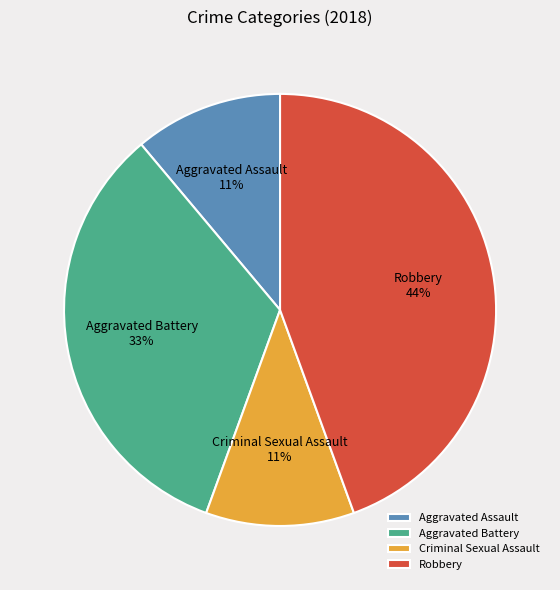

Which has a higher value, Aggravated Battery or Robbery?

Robbery